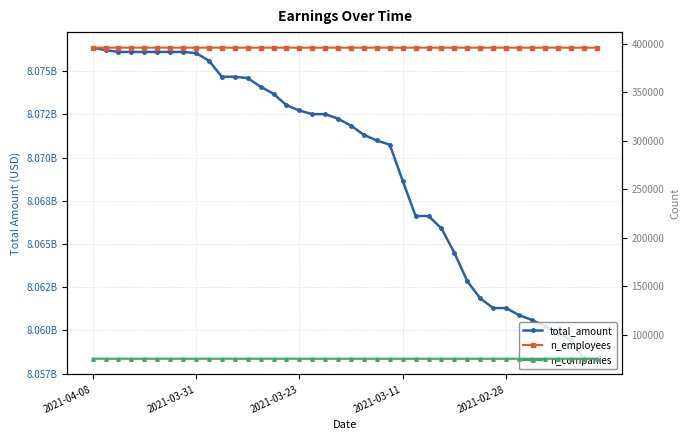

What is the sum of all n_companies values?

3005648